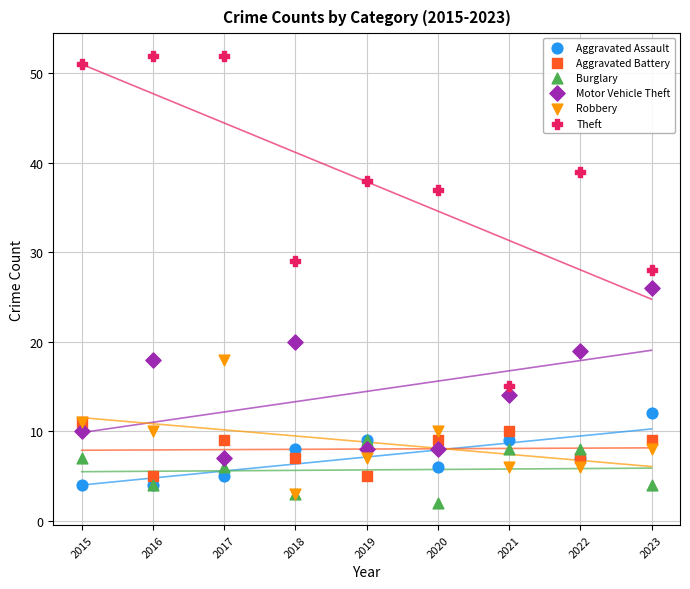

What are all the series names shown in the legend?

Aggravated Assault, Aggravated Battery, Burglary, Motor Vehicle Theft, Robbery, Theft